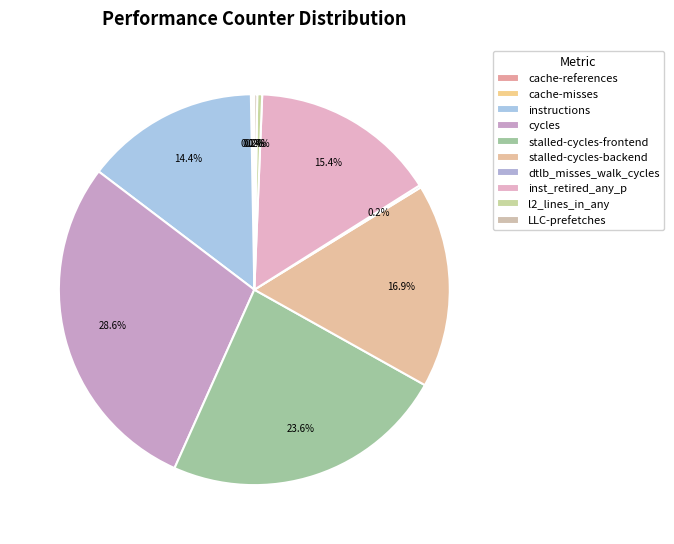

What is the smallest slice in the pie chart?

cache-misses